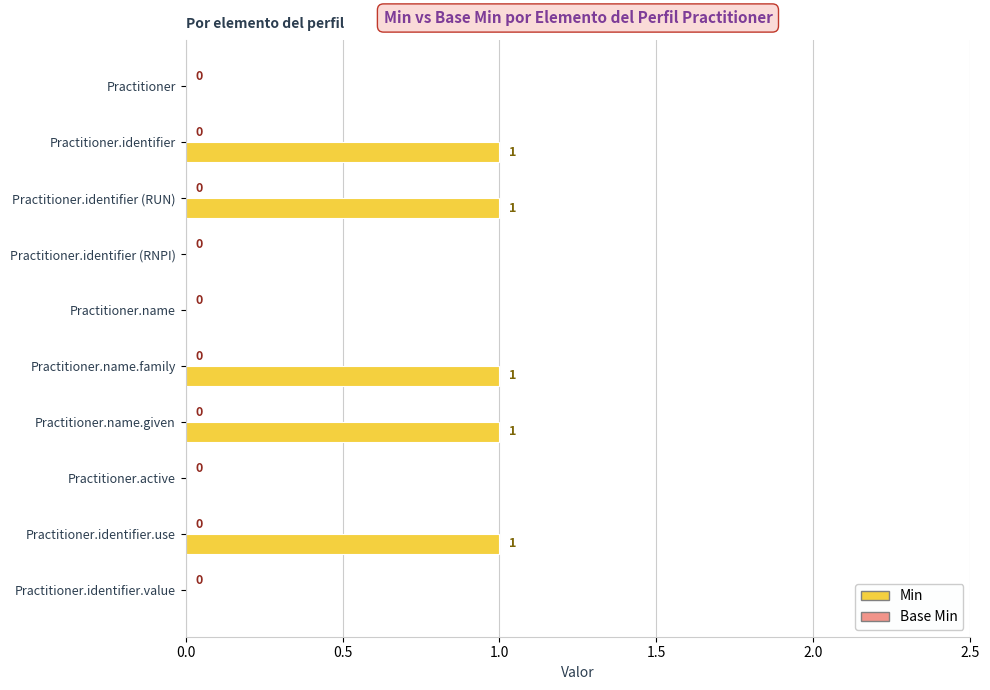

True or false: the data shows 0 at Practitioner.identifier (RNPI).

True